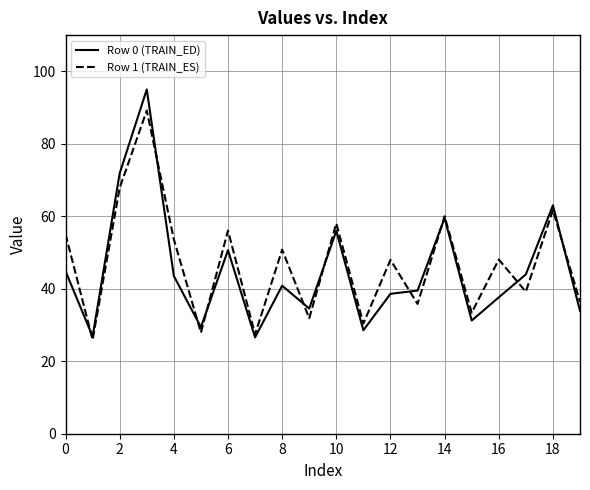

What is the difference between the maximum and minimum values in the Row 1 (TRAIN_ES) series?

63.3